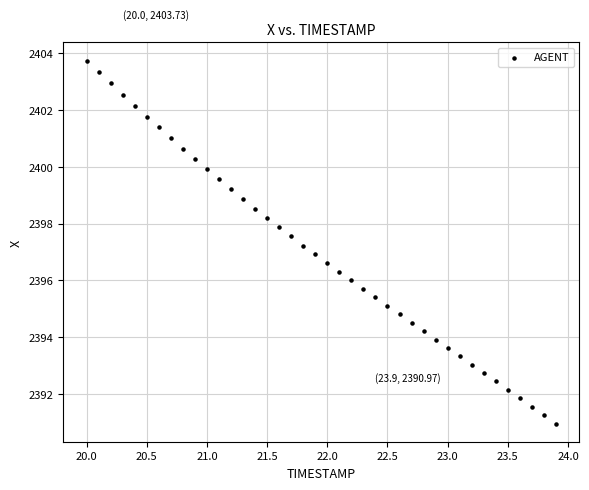

What is the range of Y values (max minus min)?

12.8